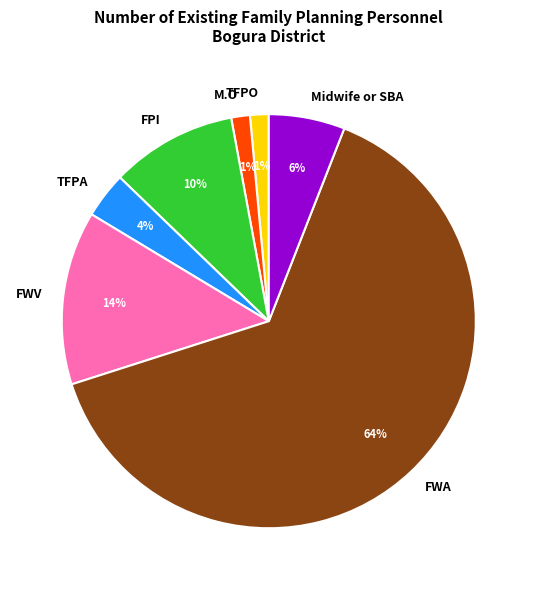

What percentage is the FWA slice, to the nearest percent?

64%